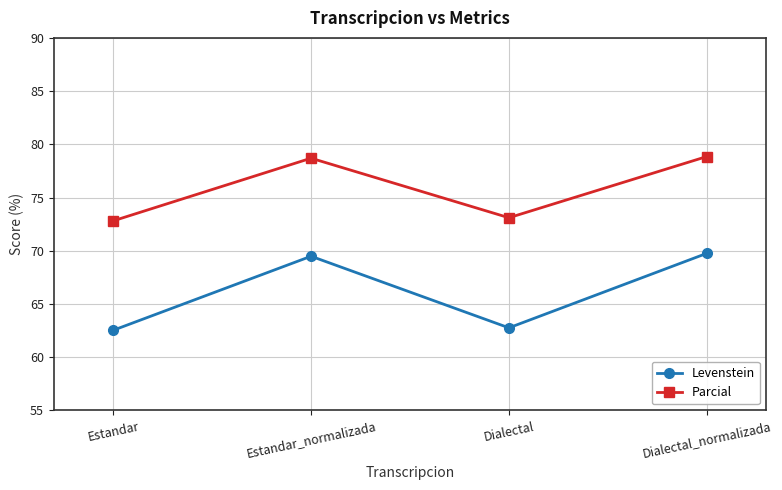

Is it true that Parcial equals 72.8 at Estandar?

True